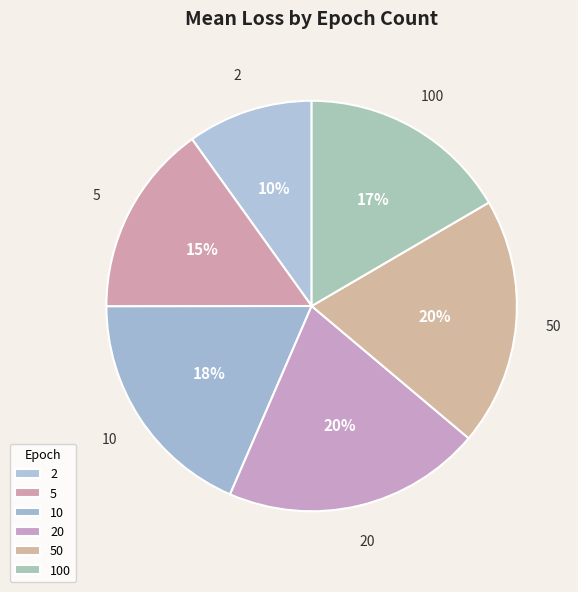

Count the number of slices in the pie.

6